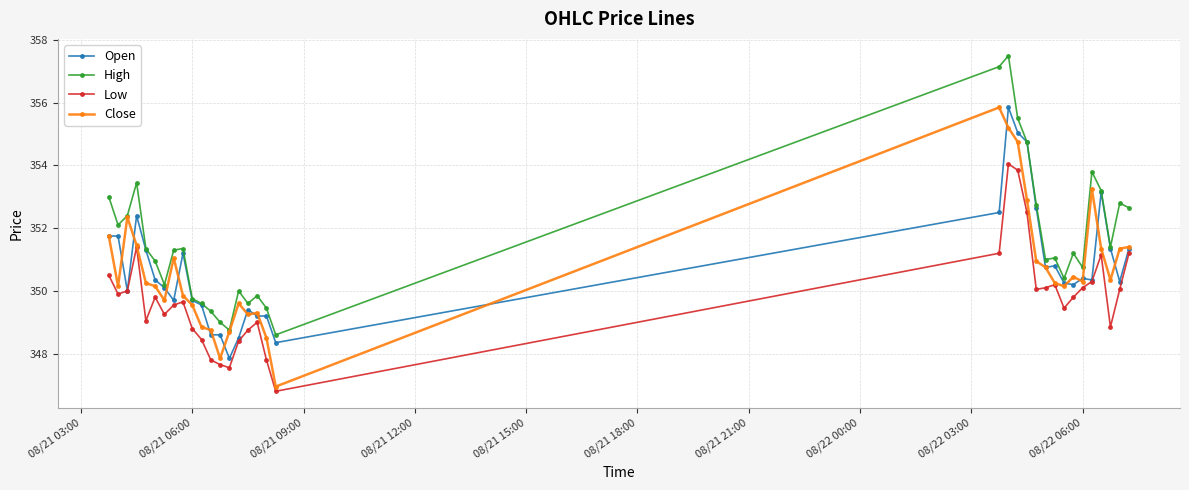

True or false: Open has more than 0 interior local peaks.

True